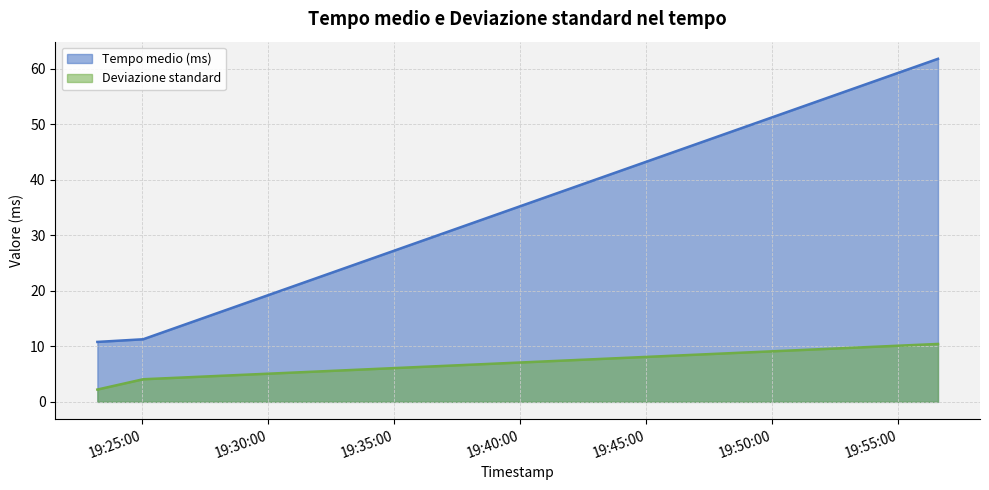

The Deviazione standard series shows 10.4 at 2025-06-16 19:56:34. True or false?

True